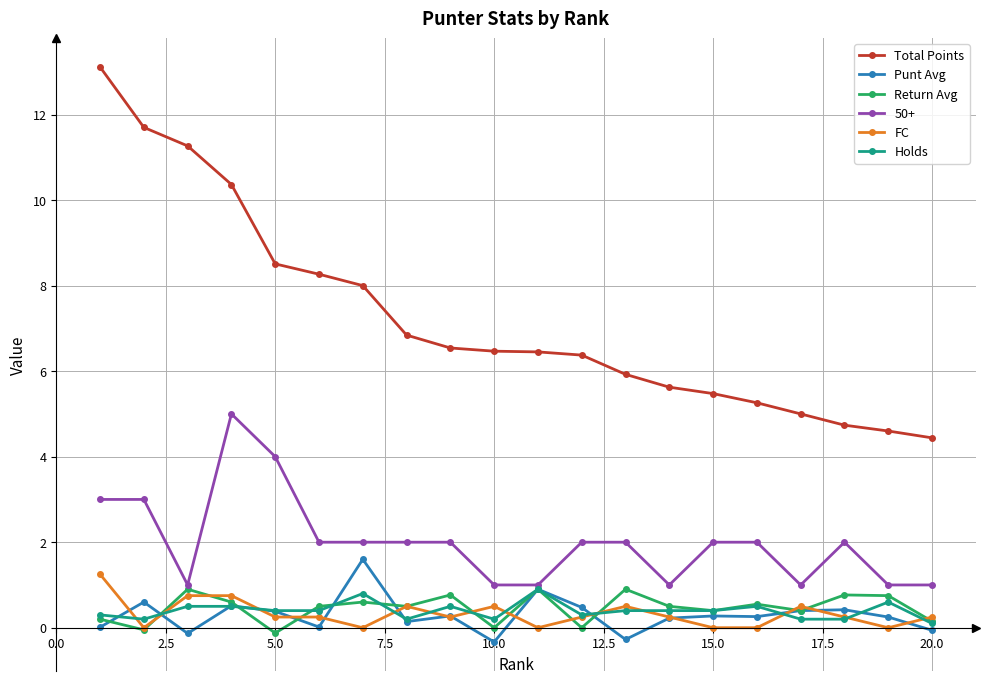

What is the greatest value displayed?

13.1